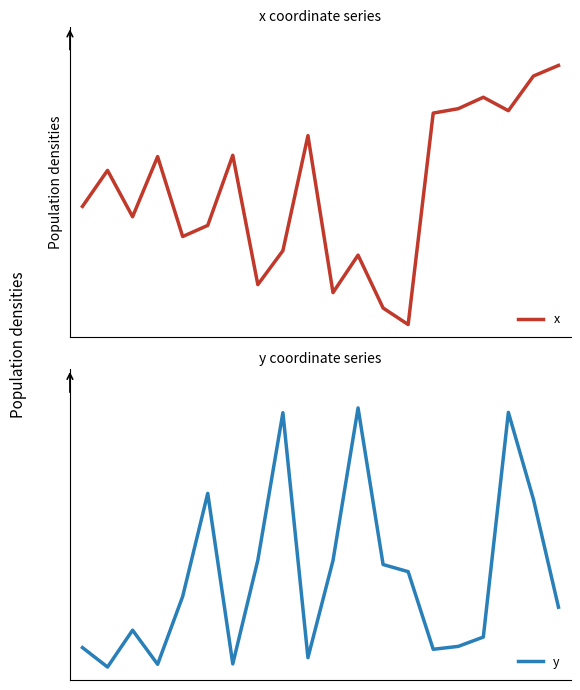

True or false: y has more than 1 interior local peaks.

True